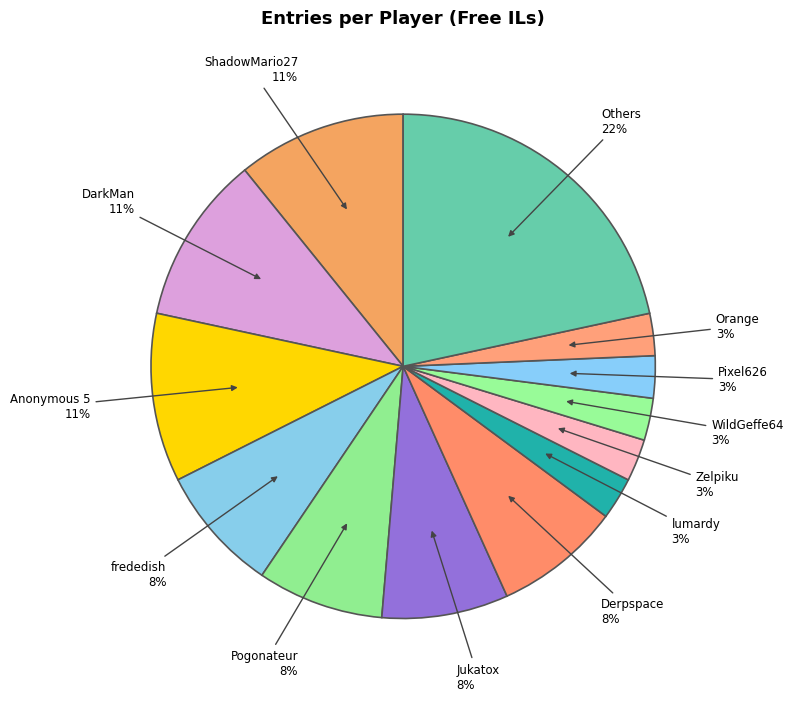

How many segments does this pie chart have?

13